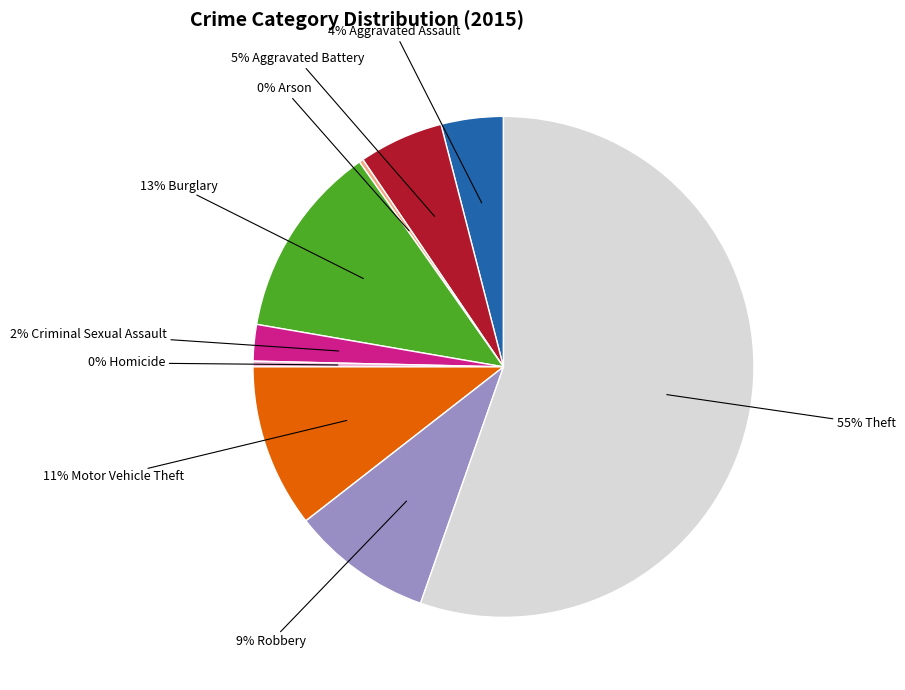

Is there any slice that represents more than half of the pie?

Yes